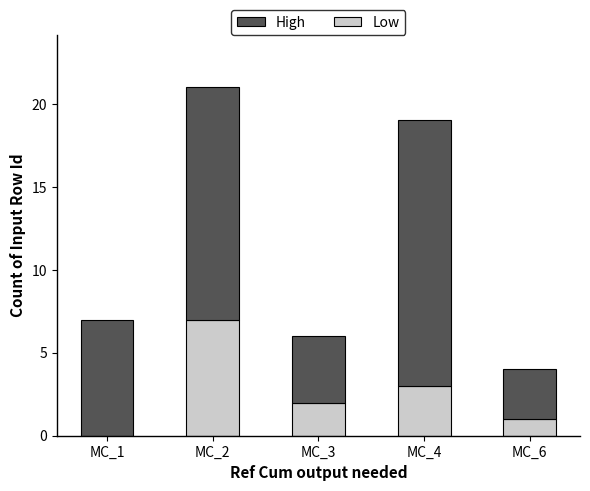

How many Low values are between 1 and 3?

3